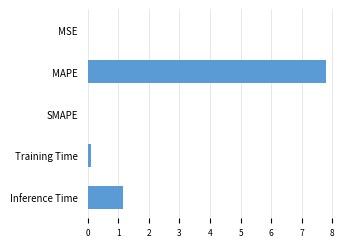

How many distinct data groups are displayed?

1